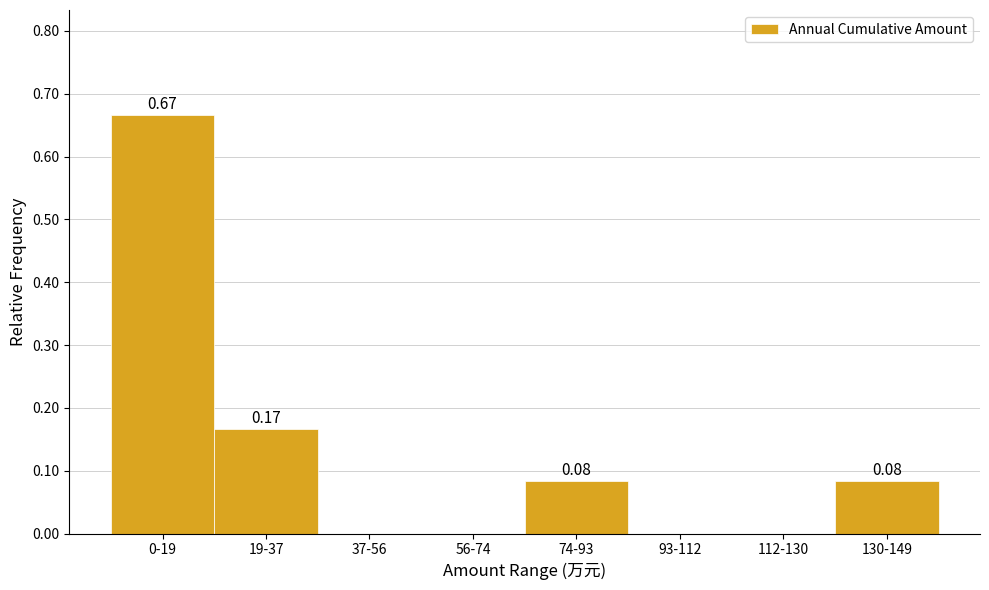

Between 19-37 and 74-93, which is larger?

19-37